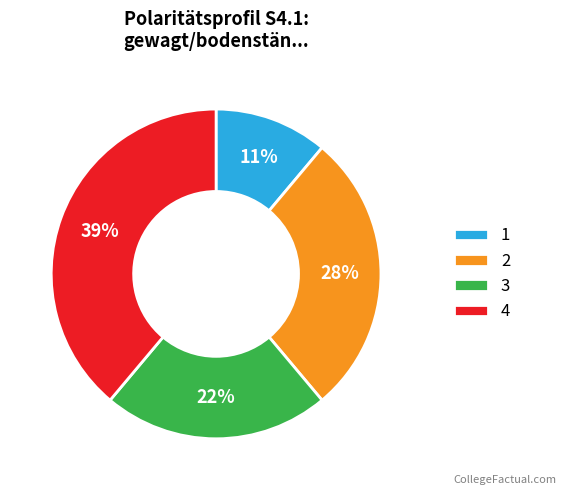

How many slices are in this pie chart?

4